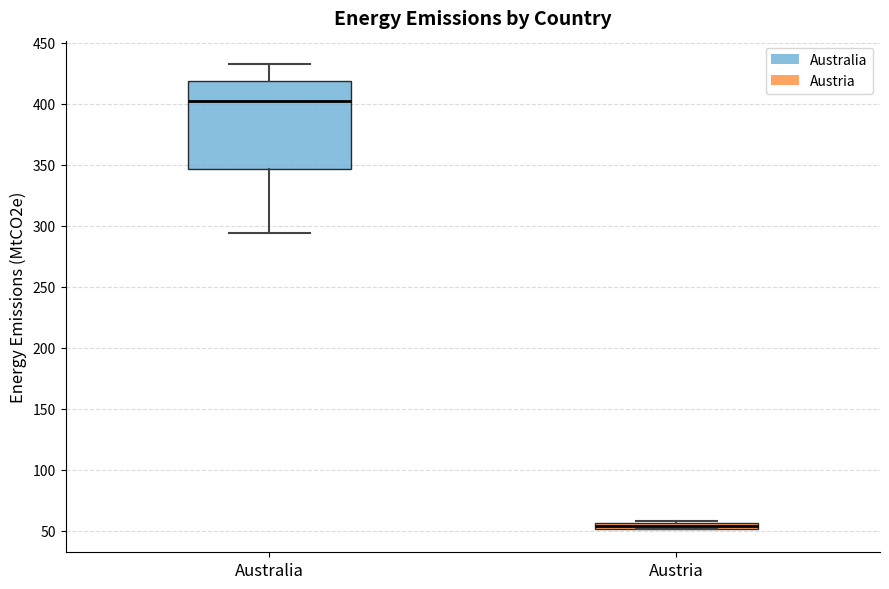

Which box's median line is the lowest?

Austria